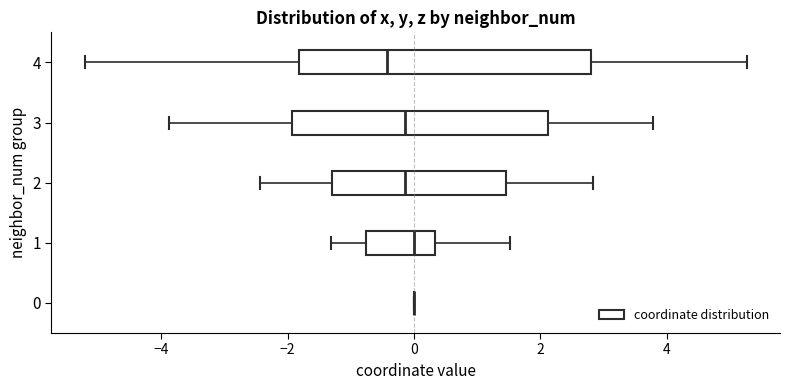

Where is the left edge of the box at y = 4 on the x-axis? The values are not printed on the chart, so give them approximately, as read against the axis.

-1.8